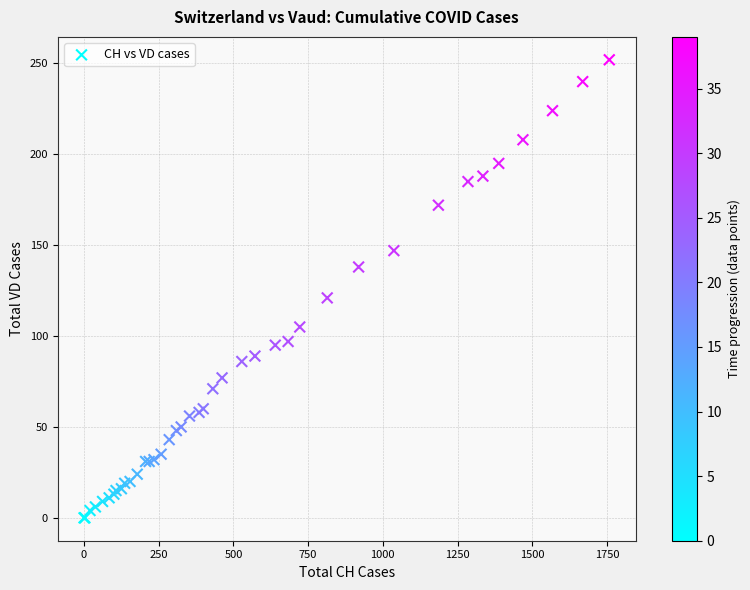

What Y value in the scatter plot is closest to 126?

121